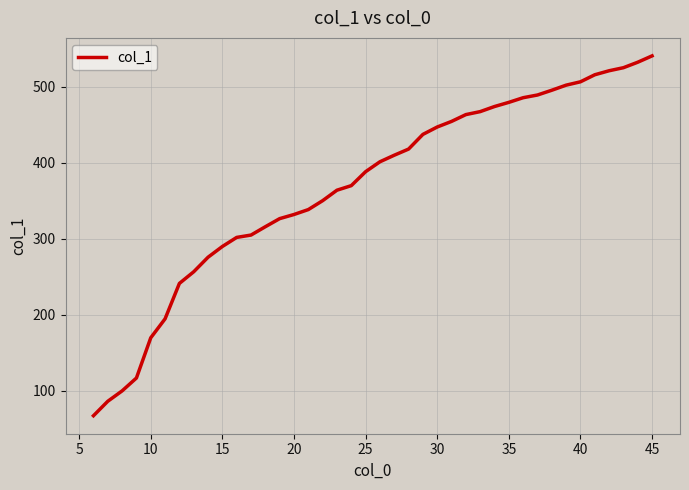

What is the greatest value displayed?

540.7